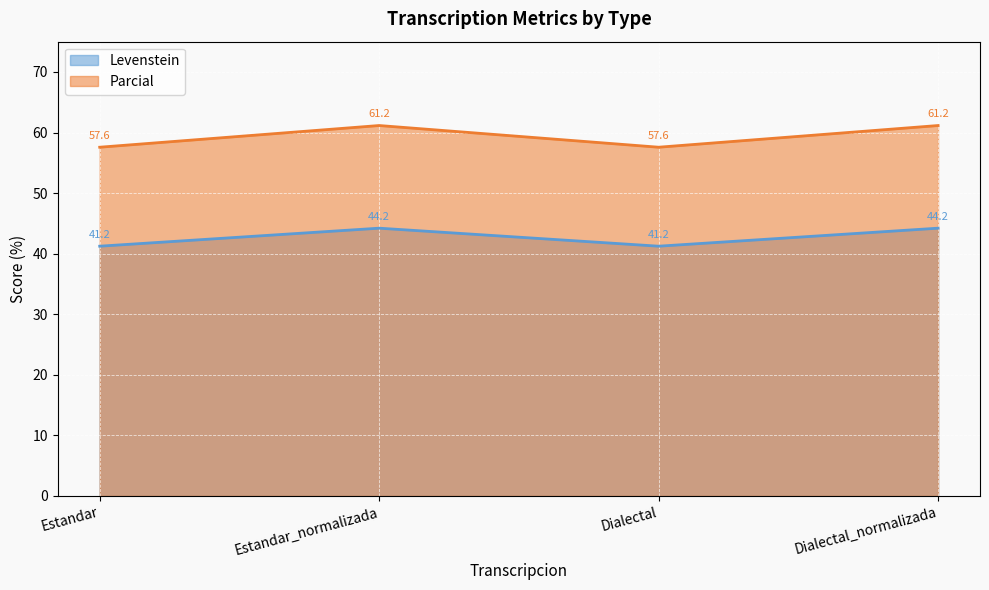

Rank the series at Dialectal_normalizada from lowest to highest value.

Levenstein, Parcial